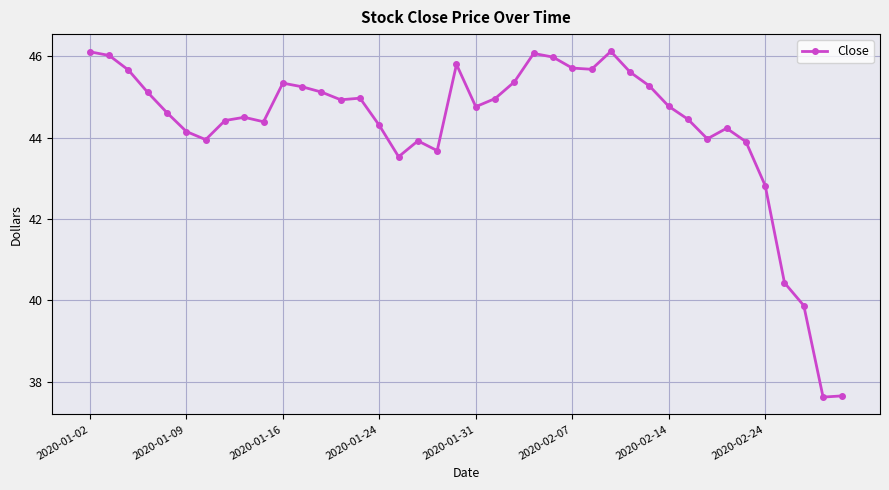

What is the sum of all values?

1771.0